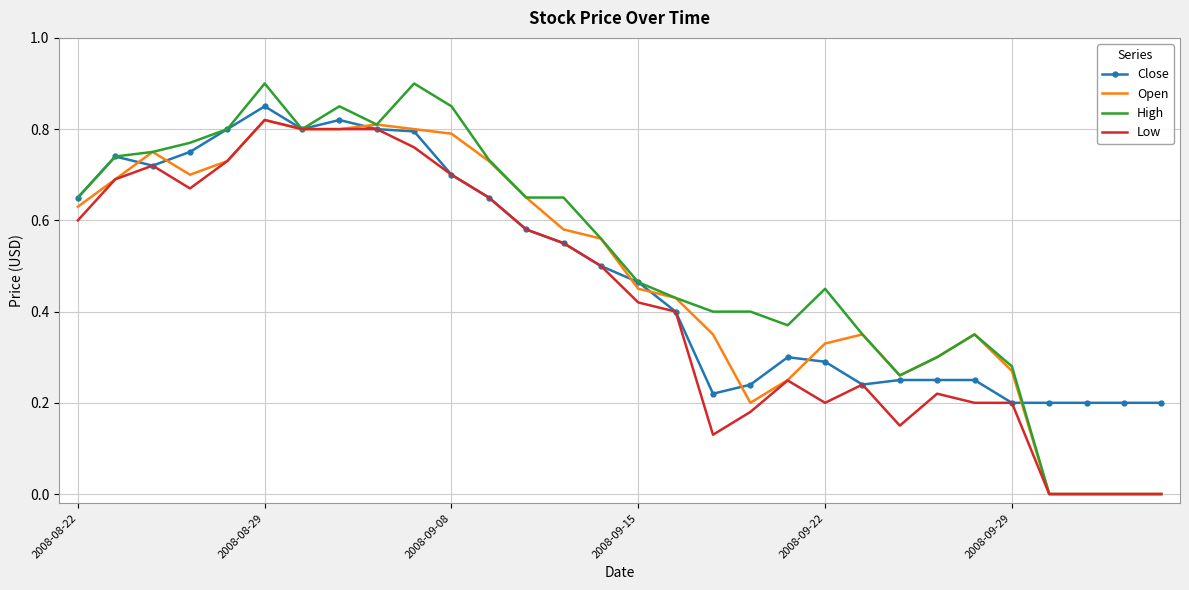

What are all the series names shown in the legend?

Close, Open, High, Low